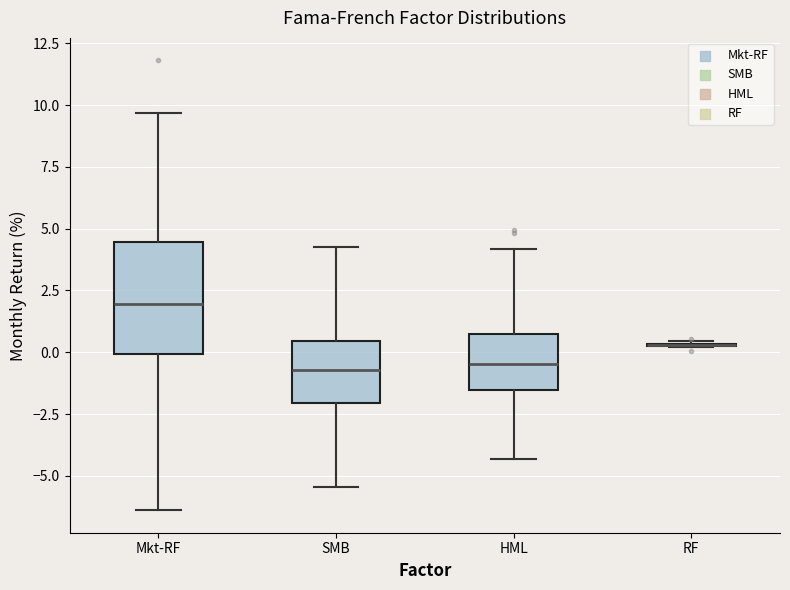

Where does the lower whisker of the box for Mkt-RF end on the y-axis? The values are not printed on the chart, so give them approximately, as read against the axis.

-6.5